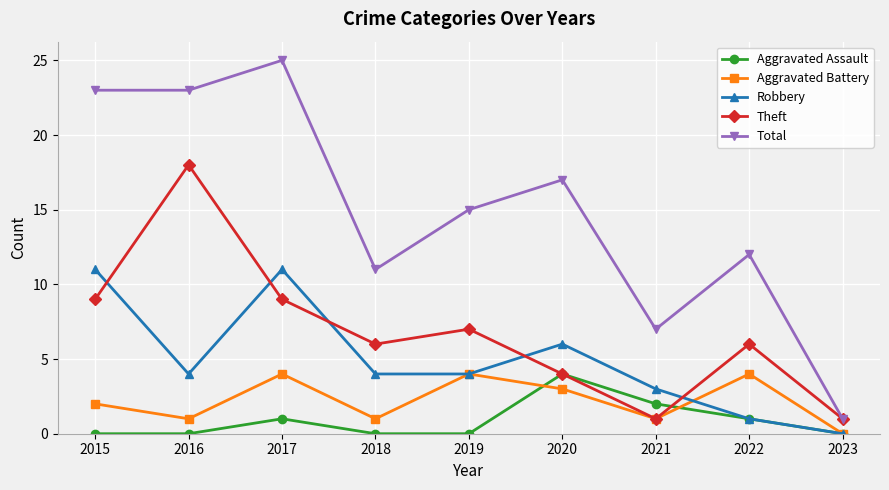

Is it true that Robbery equals 10 at 2020?

False